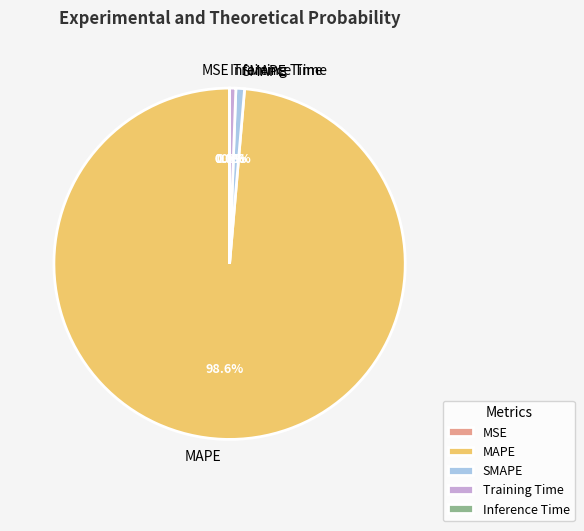

What is the total percentage of SMAPE and Inference Time?

0.8%